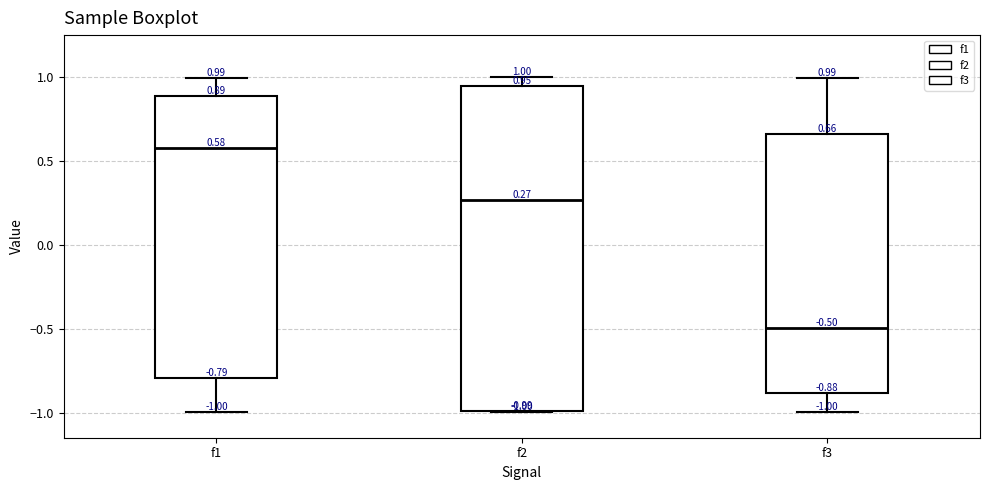

Which box is the tallest, from its lower edge to its upper edge?

f2